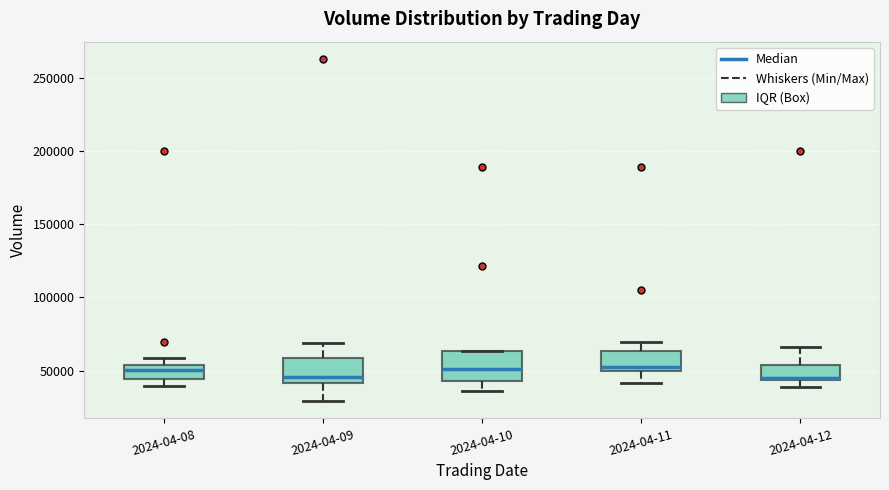

Reading left to right, transcribe this box plot: for each box, give where its median line is, the range the box spans, and where its two whiskers end, as read against the y-axis. The values are not printed on the chart, so give them approximately, as read against the axis.

2024-04-08: median 50000, box 45000 to 55000, whiskers 40000 to 60000
2024-04-09: median 45000, box 40000 to 60000, whiskers 30000 to 70000
2024-04-10: median 50000, box 45000 to 65000, whiskers 35000 to 65000
2024-04-11: median 50000 (just above the box's lower edge), box 50000 to 65000, whiskers 40000 to 70000
2024-04-12: median 45000, box 45000 to 55000, whiskers 40000 to 65000